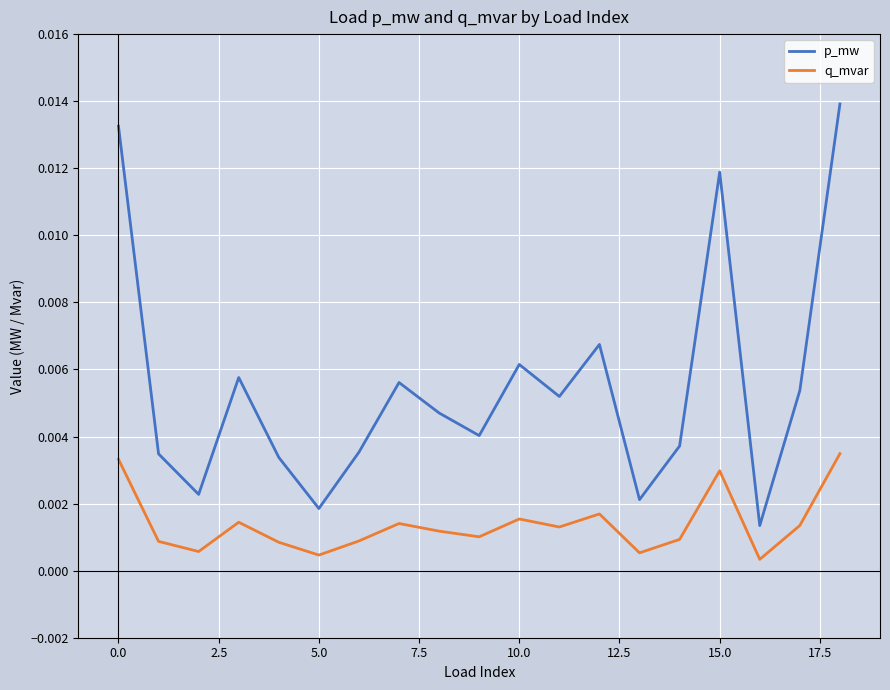

In q_mvar, how many points are lower than both neighbors (excluding endpoints)?

6